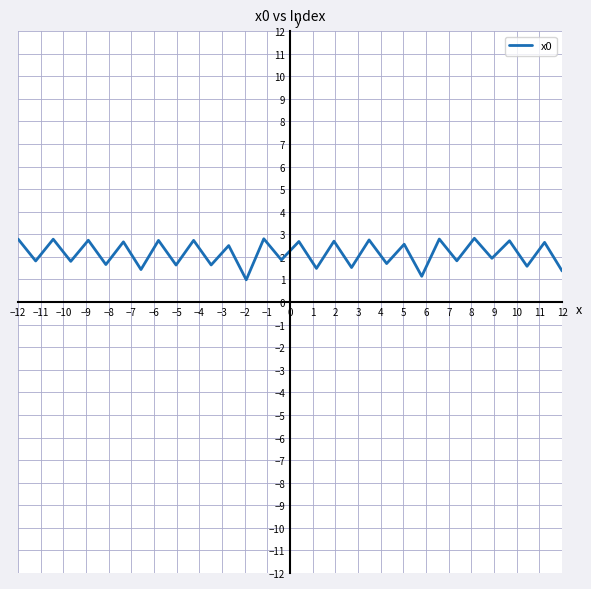

What is the maximum value shown in the chart?

2.8